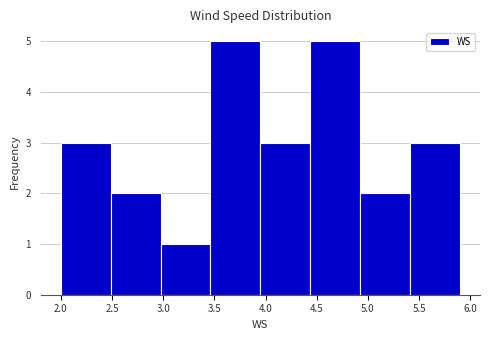

What is the height of the bar covering 4.95 to 5.40 on the x-axis? Neither the bar edges nor the heights are printed on the chart, so give them approximately, as read against the axes.

2